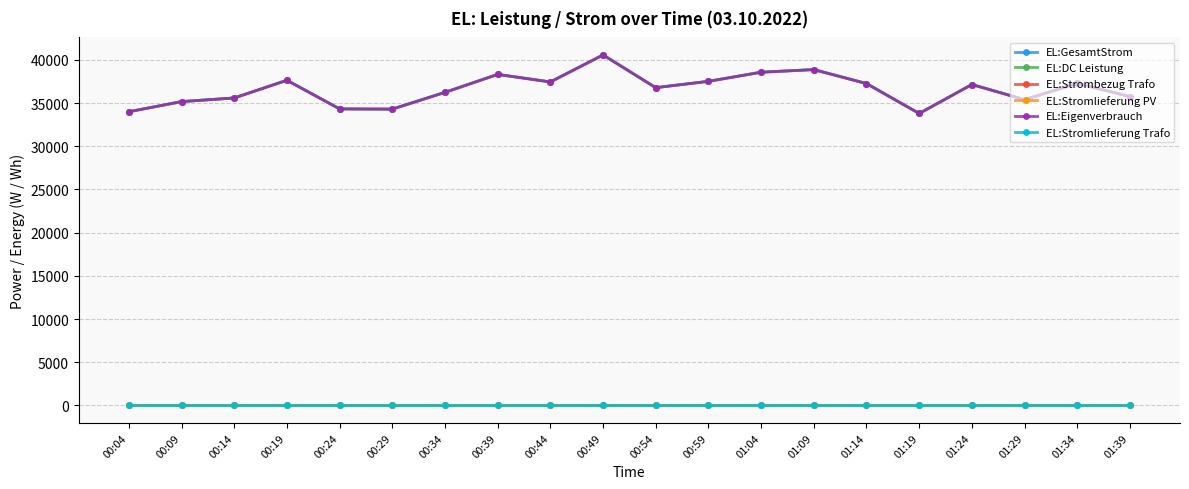

True or false: EL:DC Leistung has more than 0 interior local peaks.

True